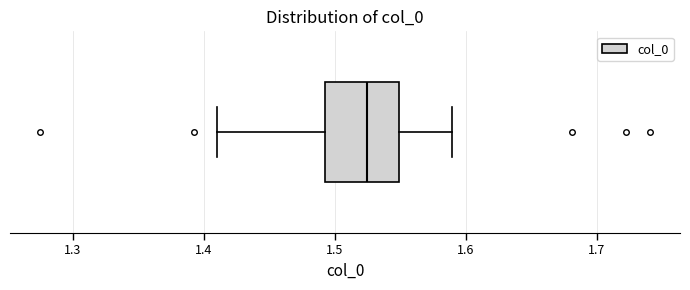

Transcribe this box plot: give where the median line is, the range the box spans, and where the two whiskers end, as read against the x-axis. The values are not printed on the chart, so give them approximately, as read against the axis.

median 1.52, box 1.49 to 1.55, whiskers 1.41 to 1.59